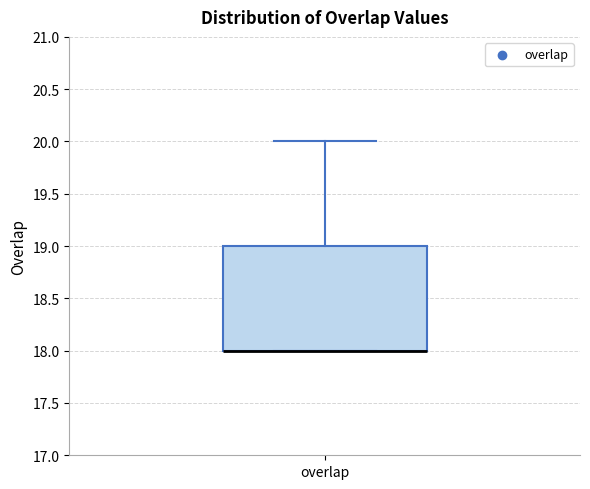

Read this box plot against the y-axis: the position of the median line, the range covered by the box, and the ends of both whiskers. The values are not printed on the chart, so give them approximately, as read against the axis.

median 18 (drawn on the box's lower edge), box 18 to 19, whiskers 18 to 20